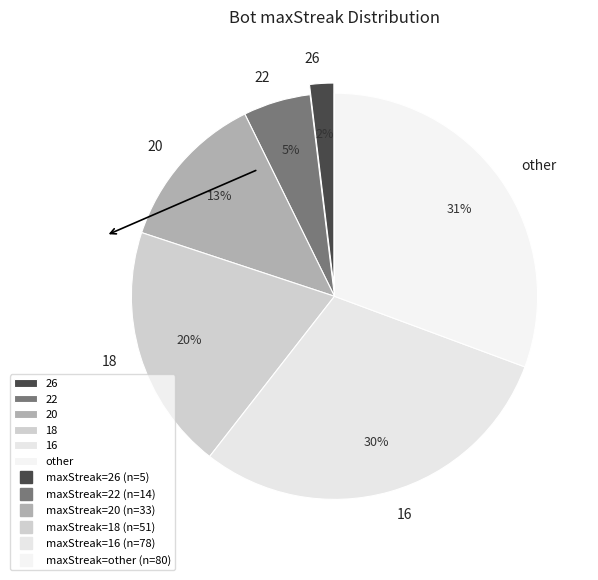

To the nearest percent, what is the combined percentage of 26 and 16?

32%